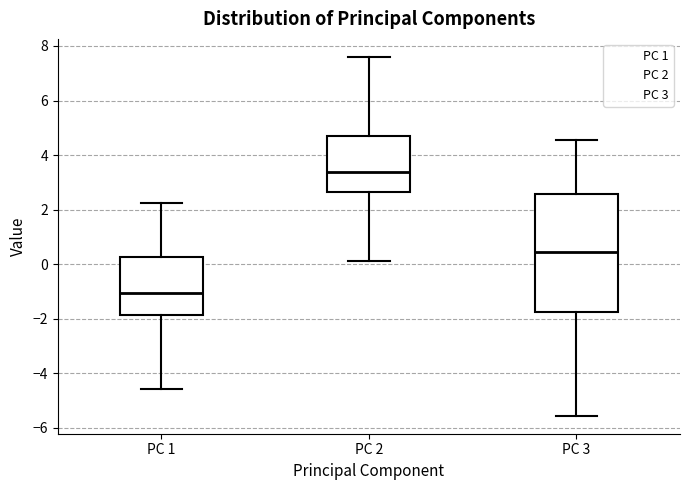

Where is the lower edge of the box for PC 3 on the y-axis? The values are not printed on the chart, so give them approximately, as read against the axis.

-1.8